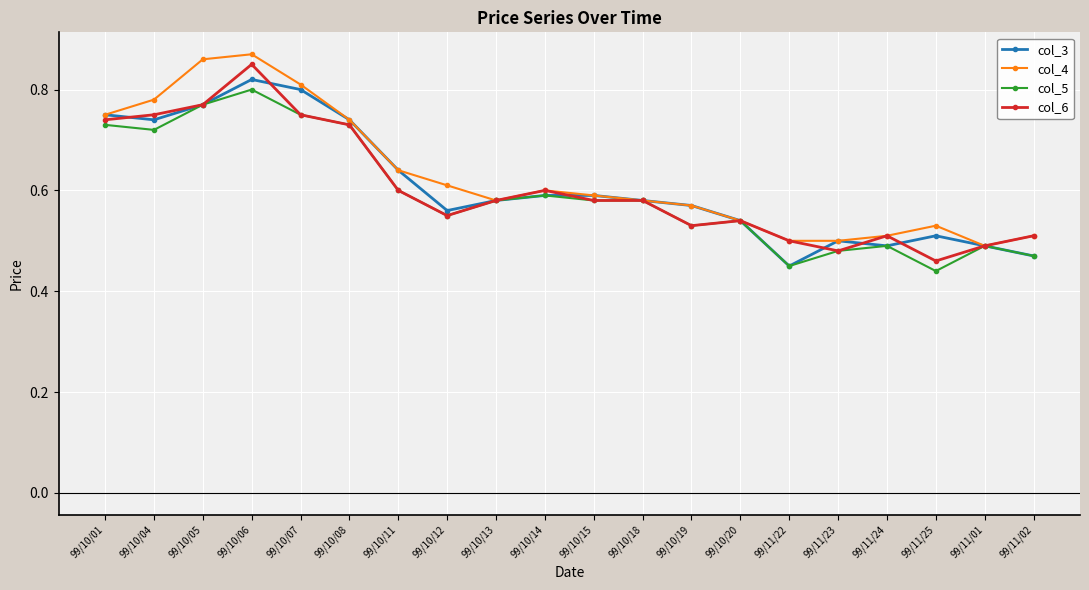

True or false: col_5 has a value of 0.9 at 99/10/12.

False